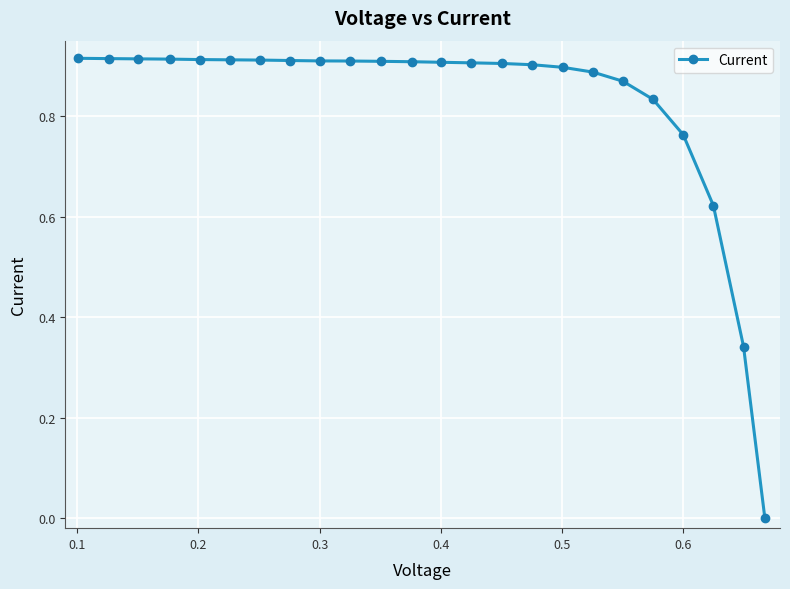

What is the value of the 7th point from the left?

0.9